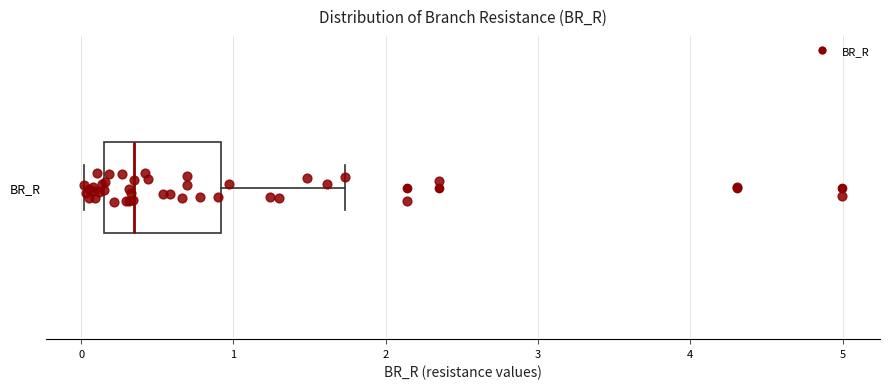

Transcribe this box plot: give where the median line is, the range the box spans, and where the two whiskers end, as read against the x-axis. The values are not printed on the chart, so give them approximately, as read against the axis.

median 0.3, box 0.1 to 0.9, whiskers 0.0 to 1.7